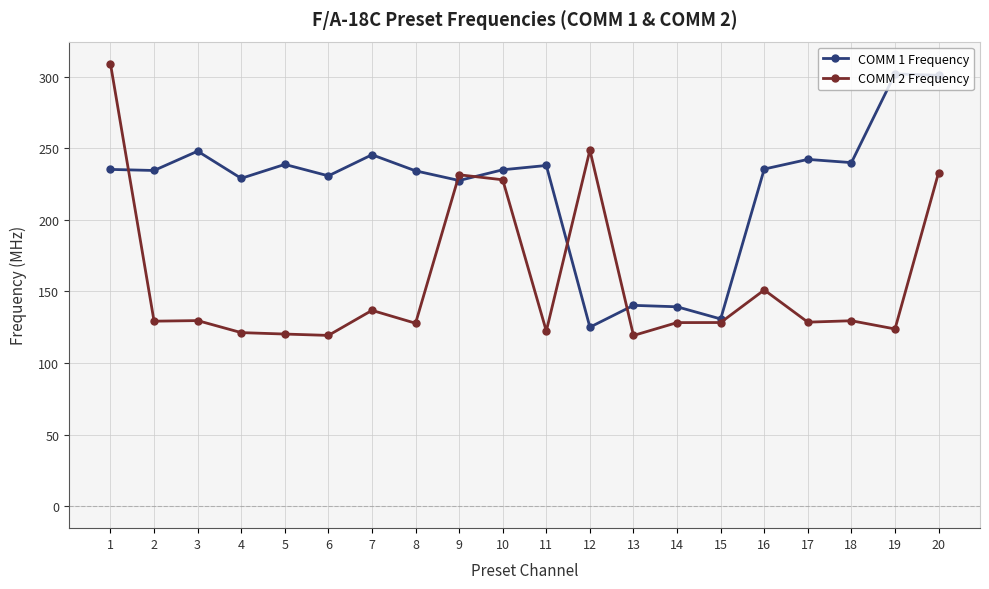

What is the spread (max minus min) of values at 2?

105.3